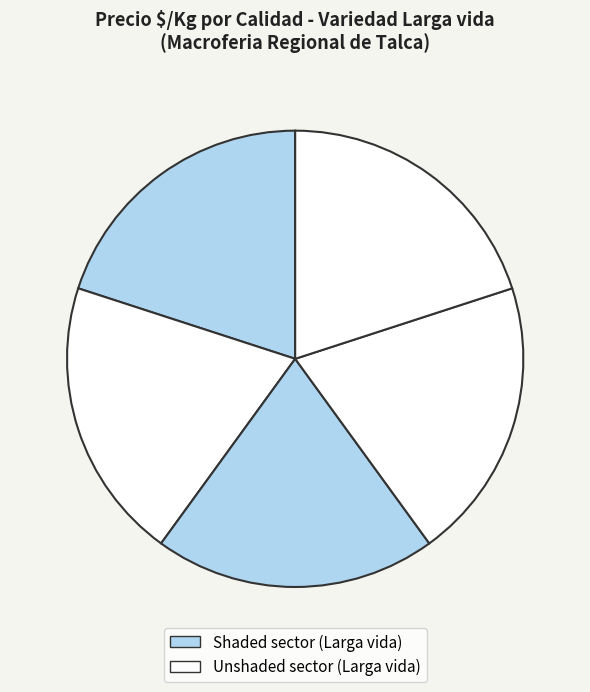

How many segments does this pie chart have?

5